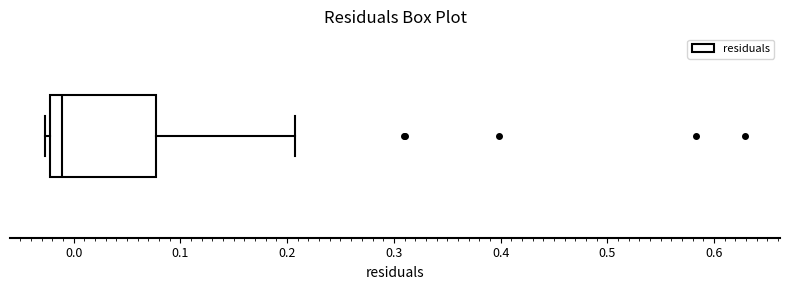

Transcribe this box plot: give where the median line is, the range the box spans, and where the two whiskers end, as read against the x-axis. The values are not printed on the chart, so give them approximately, as read against the axis.

median -0.01, box -0.02 to 0.08, whiskers -0.03 to 0.21